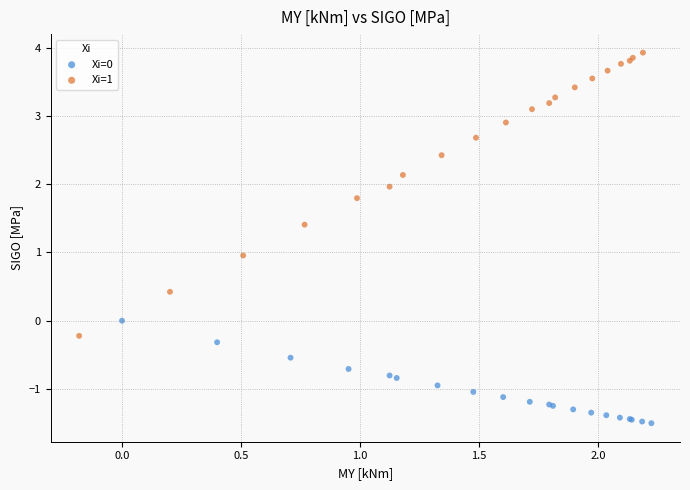

Which series has the largest Y range (max minus min)?

Xi=1